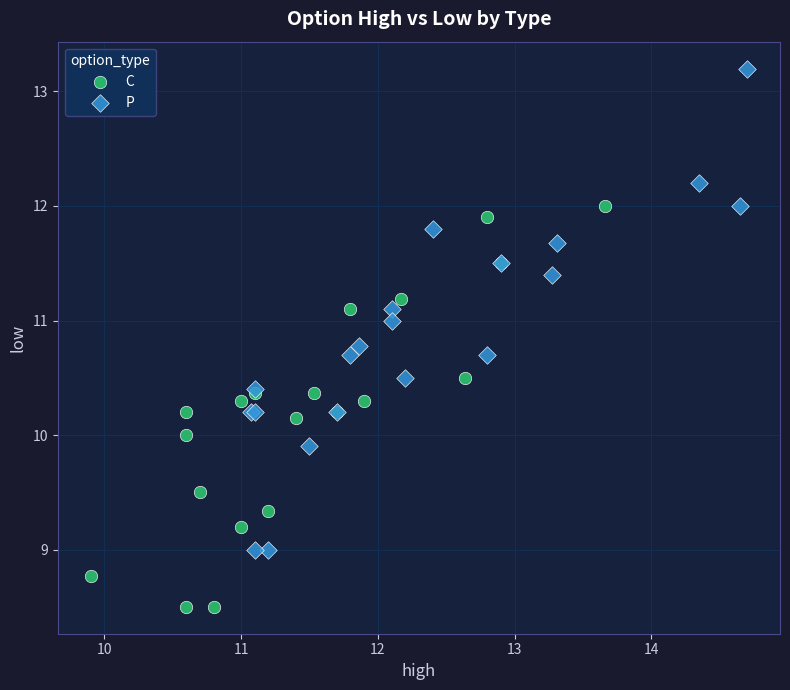

Which series contains the highest Y value?

P